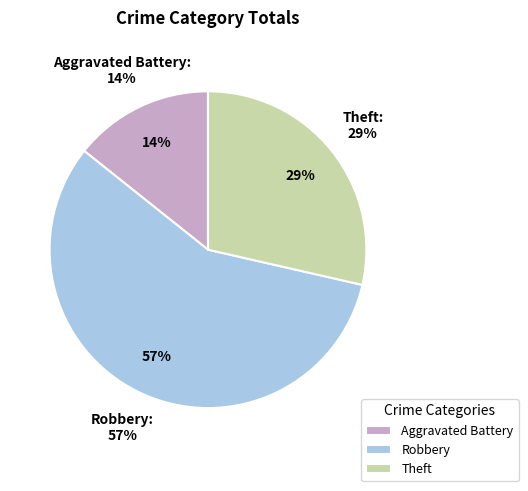

How much of the chart is everything except Robbery?

42.9%